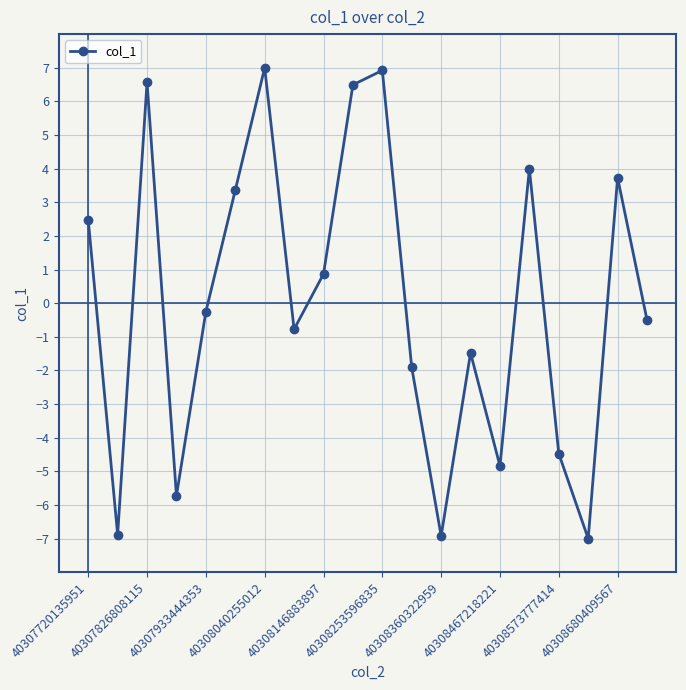

How many interior local peaks (higher than both neighbors) does the data have?

6